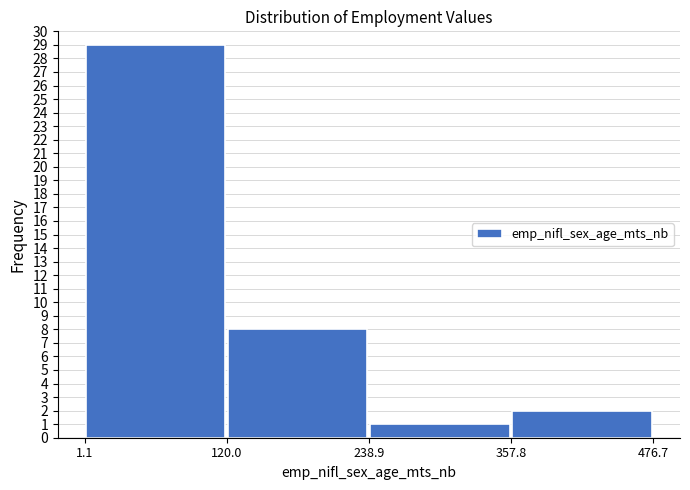

Reading left to right, list every bar in this chart as the range it spans on the x-axis followed by its height. The values are not printed on the chart, so give them approximately, as read against the axis.

1.1 to 120.0: 29
120.0 to 238.9: 8
238.9 to 357.8: 1
357.8 to 476.7: 2